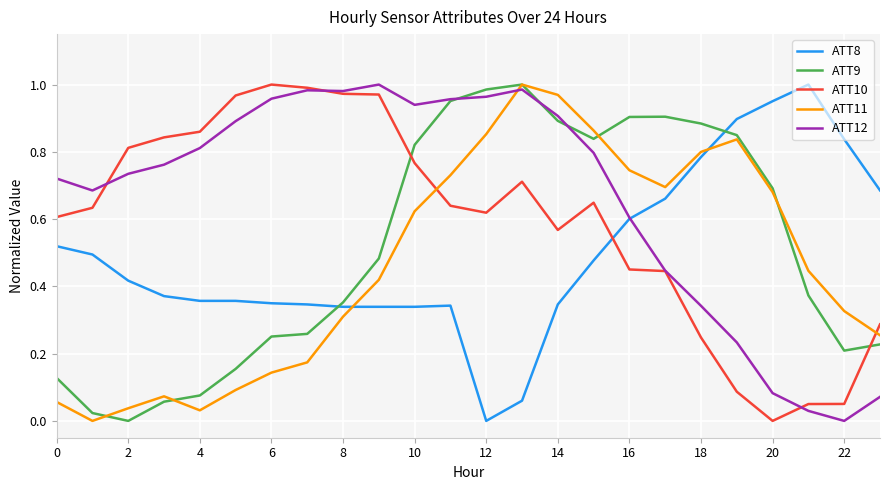

How many times do ATT10 and ATT11 cross each other?

2